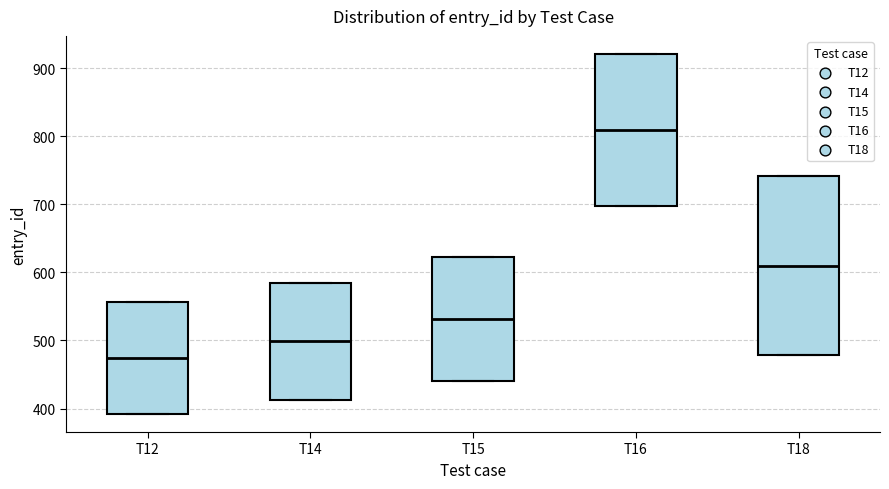

Where does the median line of the box for T14 sit on the y-axis? The values are not printed on the chart, so give them approximately, as read against the axis.

500